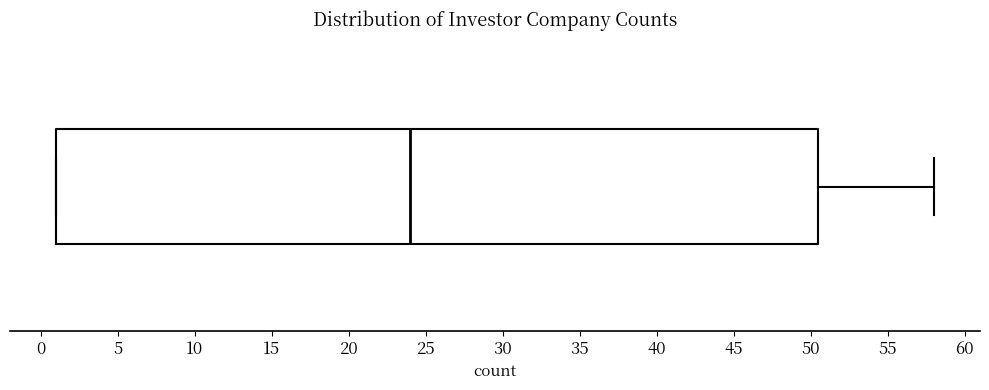

Where does the right whisker of the box end on the x-axis? The values are not printed on the chart, so give them approximately, as read against the axis.

58.0